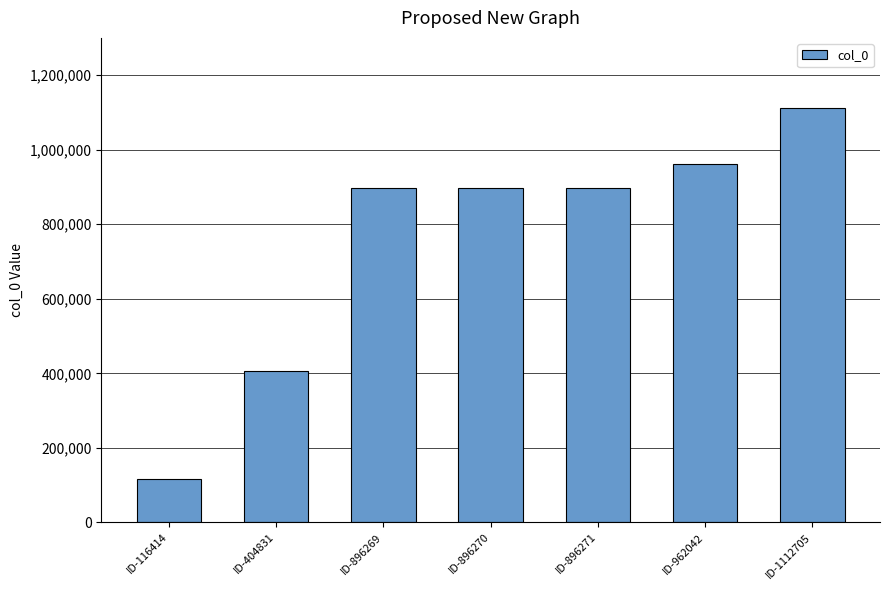

What is the sum of all values?

5284802